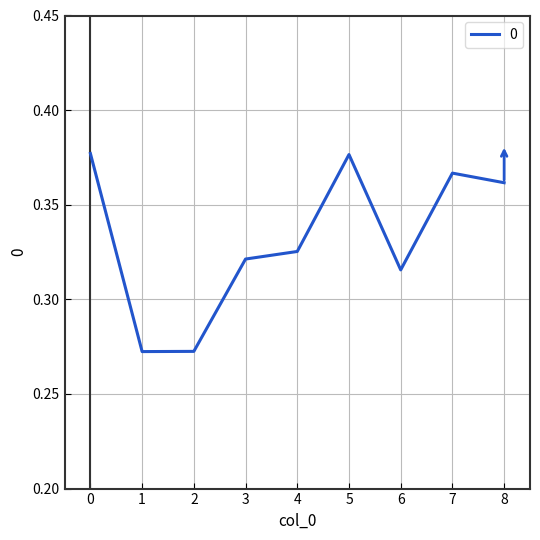

Is it true that the value at 1 is 0.1?

False